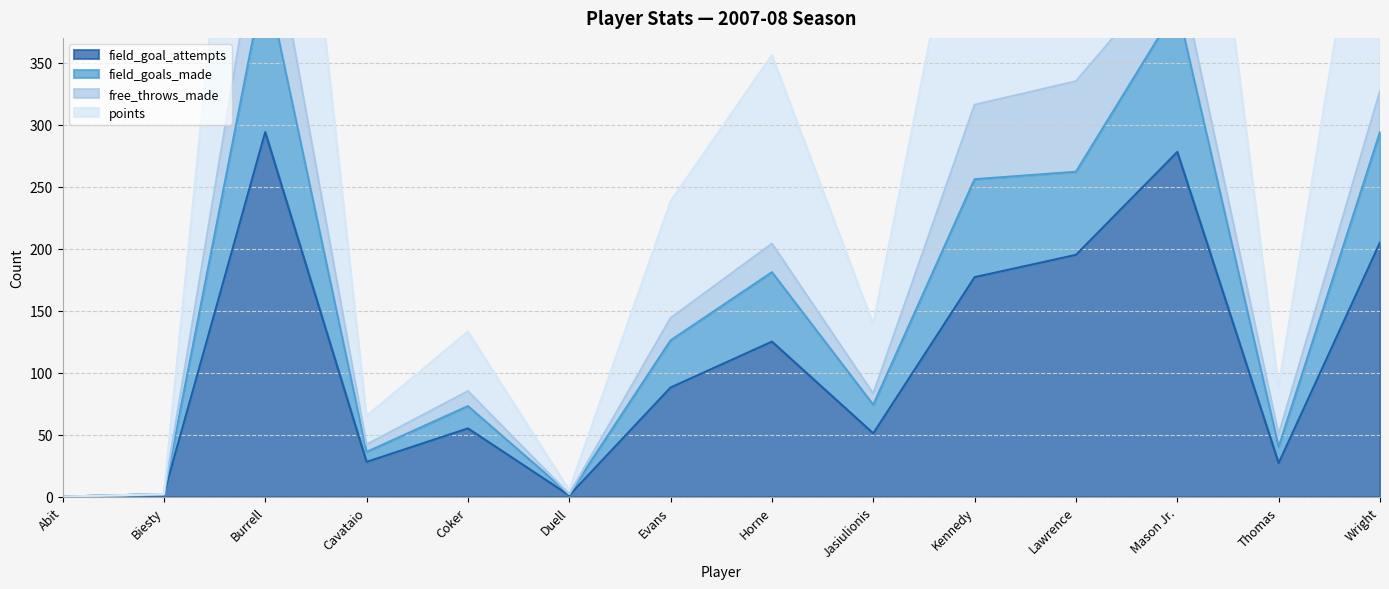

Does the chart display data point markers on the line(s)?

No